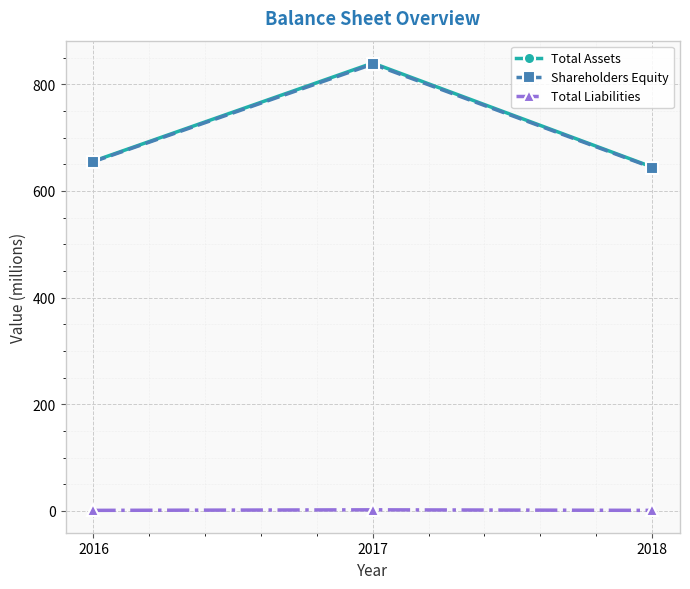

Which series has the largest range (max minus min)?

Total Assets